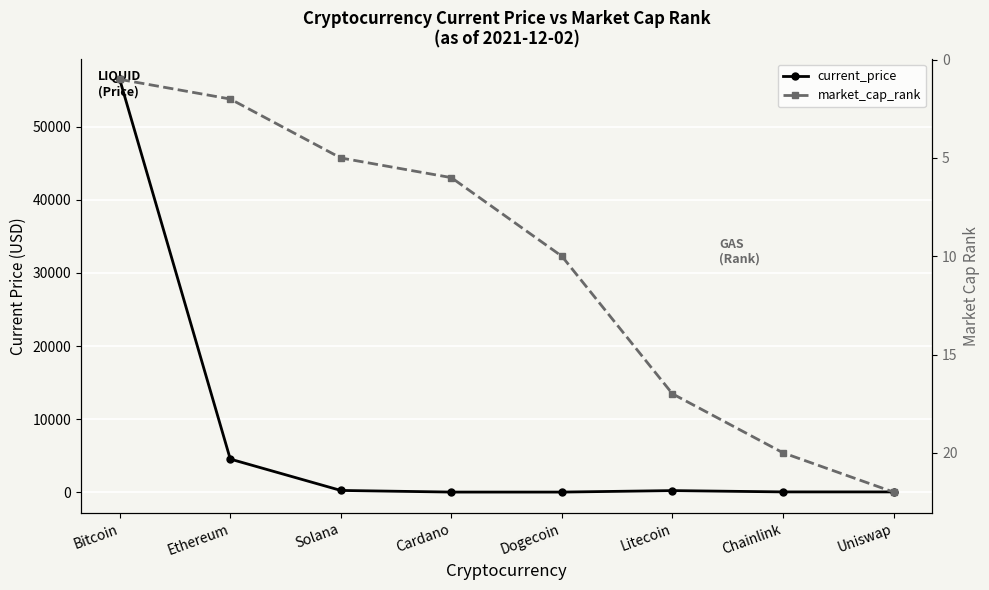

What are all the series names shown in the legend?

current_price, market_cap_rank